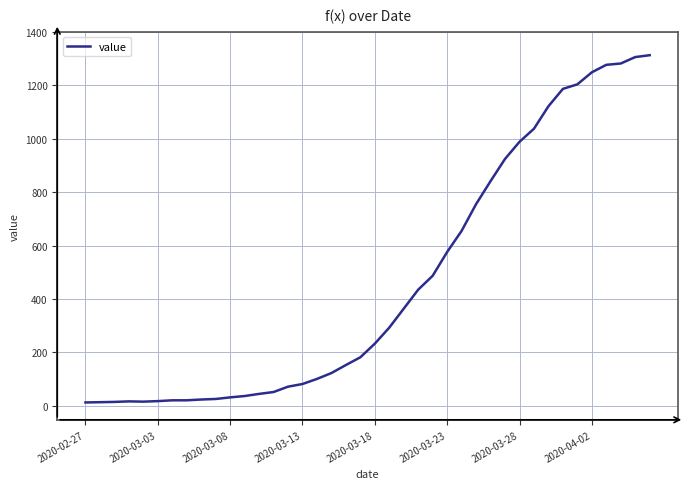

Which has a higher value, 2020-03-08 or 2020-03-23?

2020-03-23